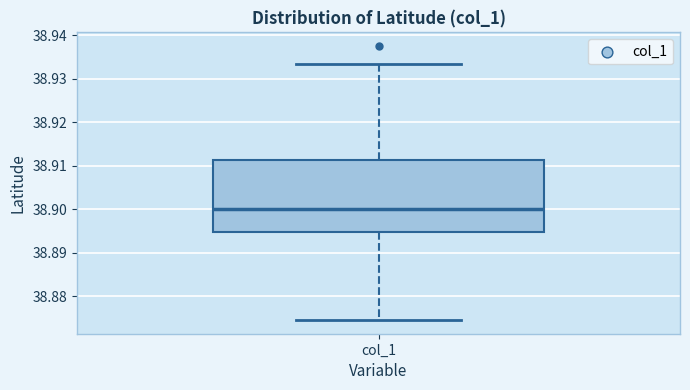

Where is the lower edge of the box for col_1 on the y-axis? The values are not printed on the chart, so give them approximately, as read against the axis.

38.895